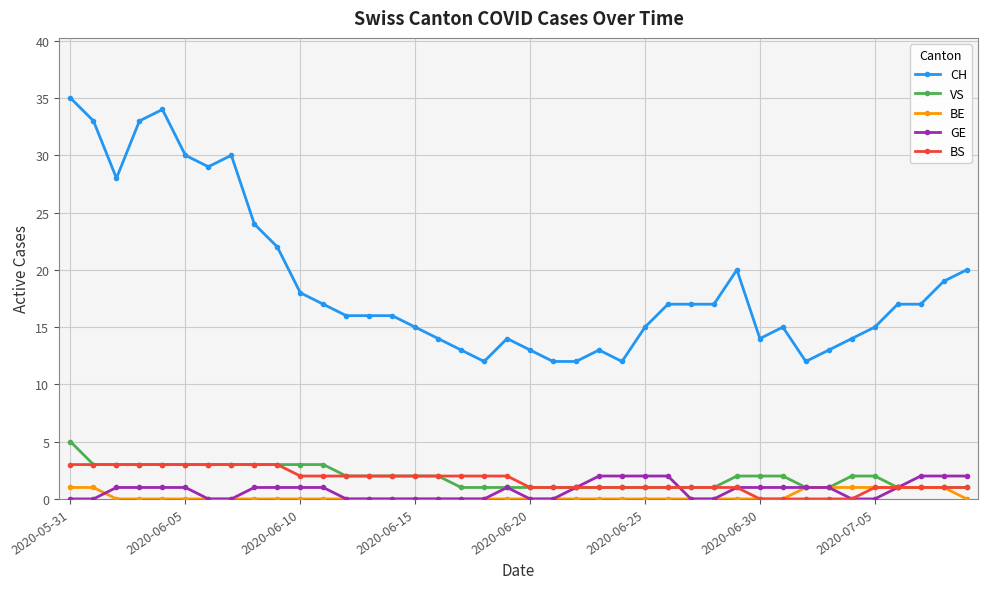

What is the maximum value for BS?

3